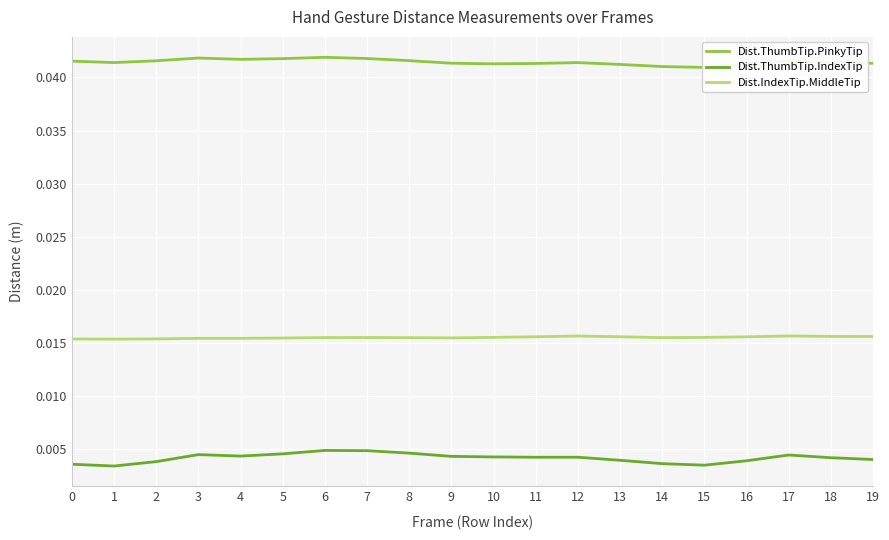

True or false: Dist.IndexTip.MiddleTip and Dist.ThumbTip.IndexTip intersect in this chart.

False